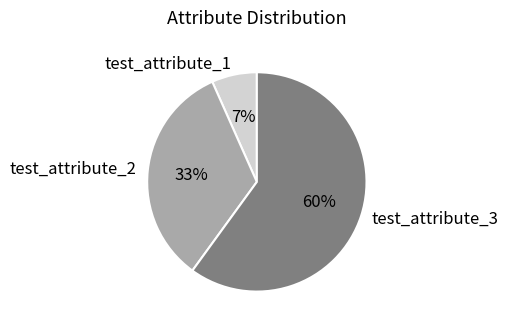

Is it true that test_attribute_1 is 7% of the pie?

True